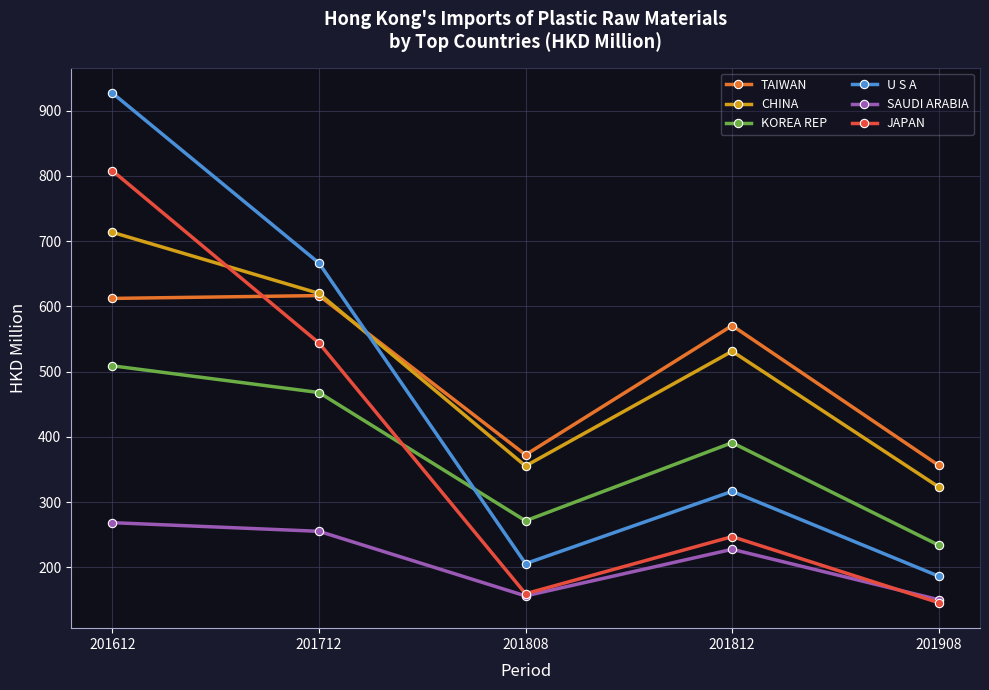

Is it true that CHINA equals 619.8 at 201712?

True